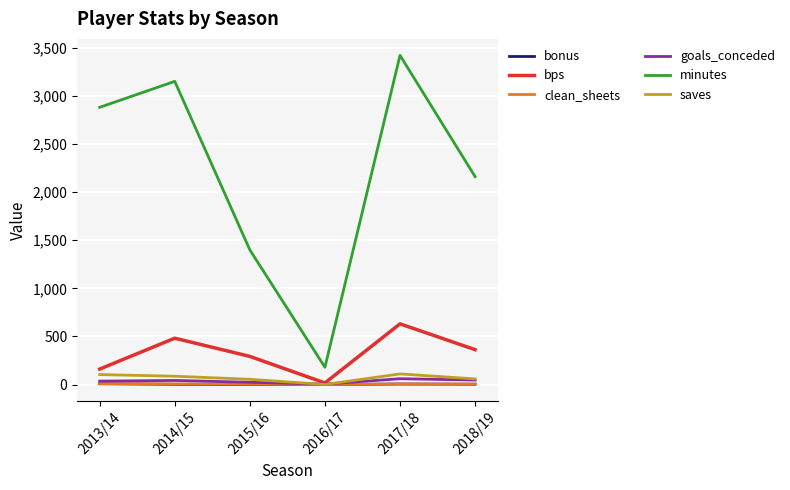

Rank the categories by minutes value from highest to lowest.

2017/18, 2014/15, 2013/14, 2018/19, 2015/16, 2016/17